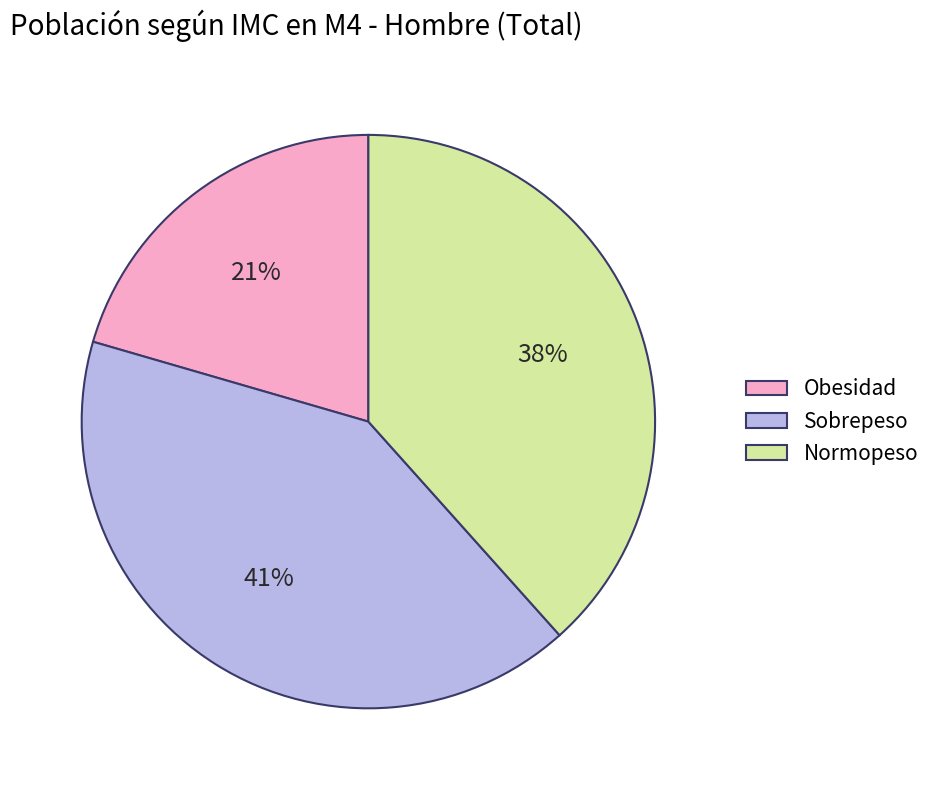

Rank the categories by value from highest to lowest.

Sobrepeso, Normopeso, Obesidad